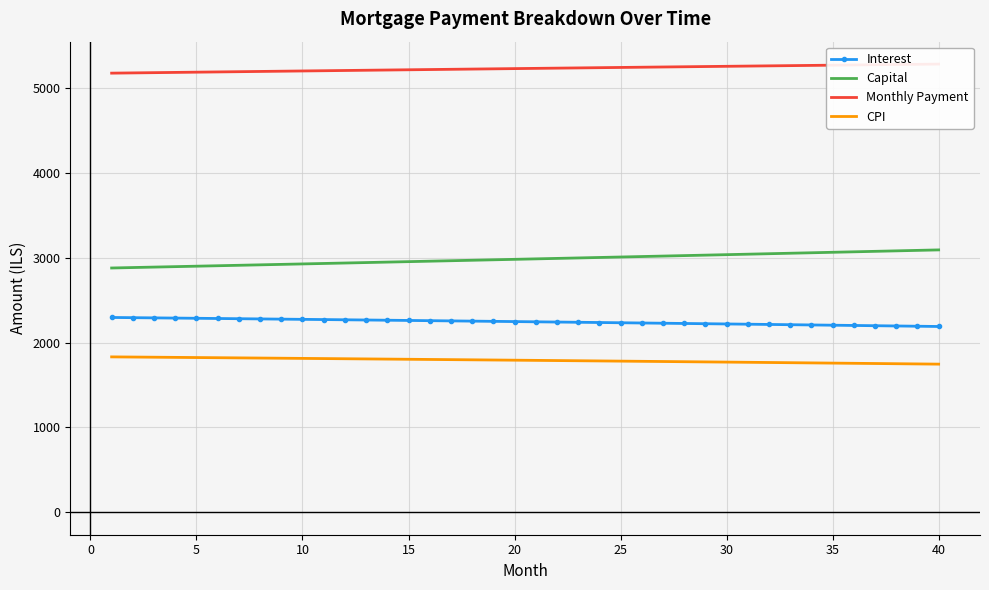

What is the difference between the second highest and minimum values in the Monthly Payment series?

104.2